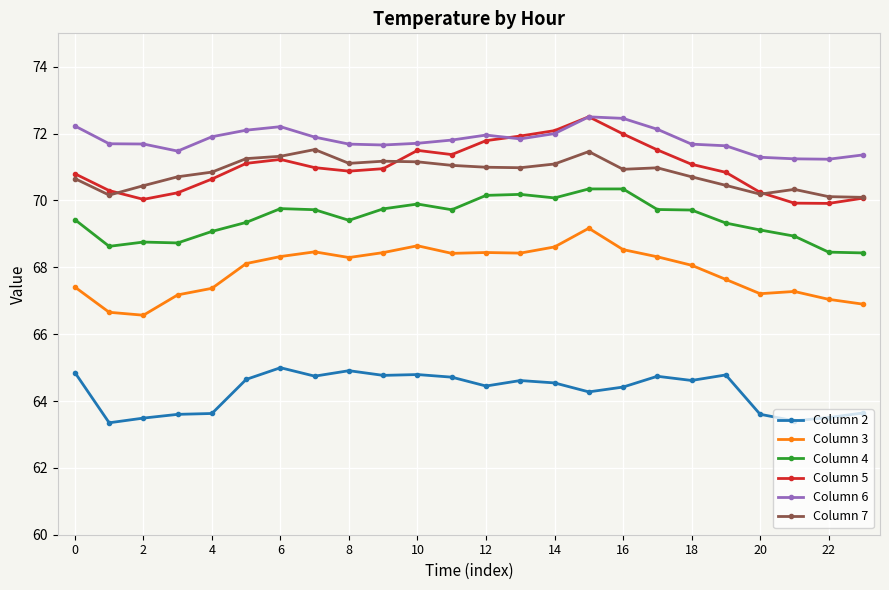

Count the number of categories in the chart.

24